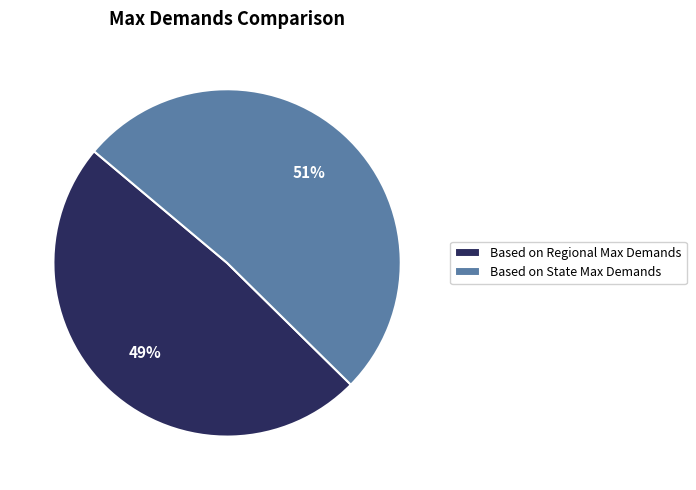

The Based on Regional Max Demands slice represents 37% of the pie. True or false?

False